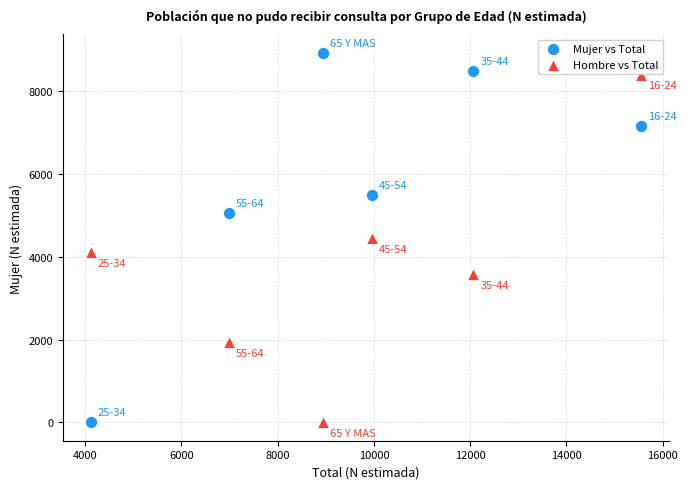

Across all data points, what is the range of Y values (max minus min)?

8936